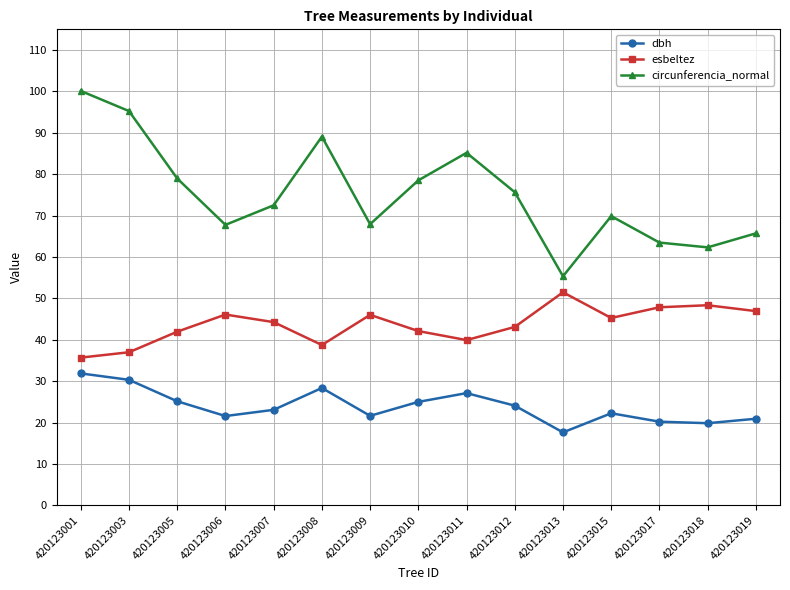

What is the approximate value of esbeltez at 420123009?

46.0